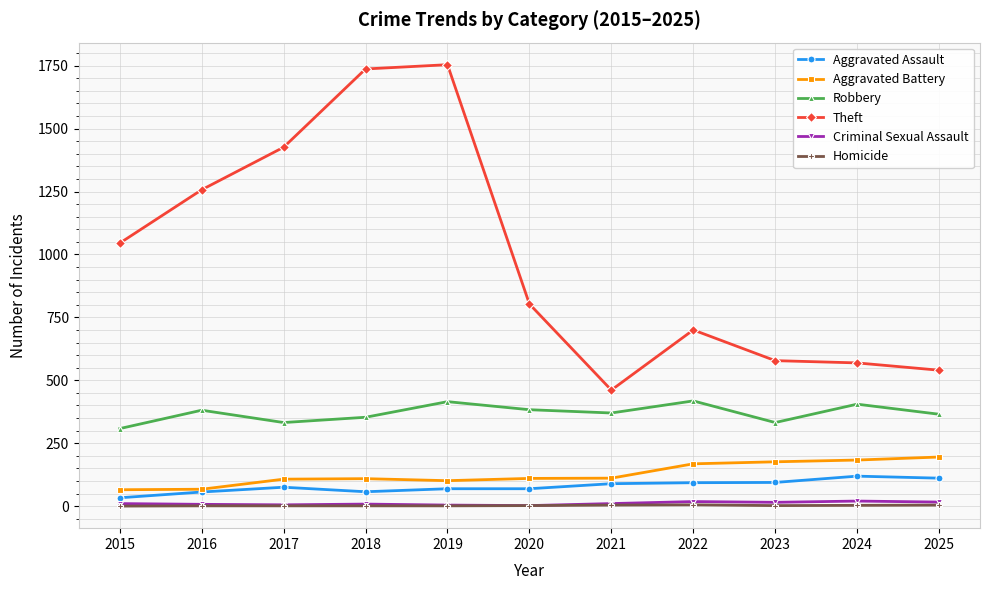

At which category does Robbery reach its first local peak?

2016